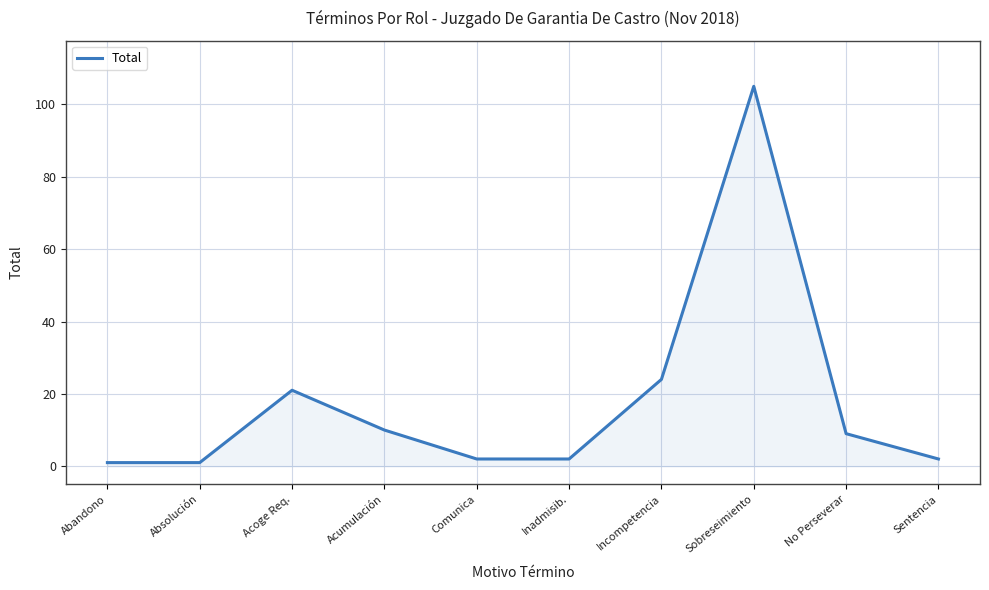

How many distinct data groups are displayed?

1